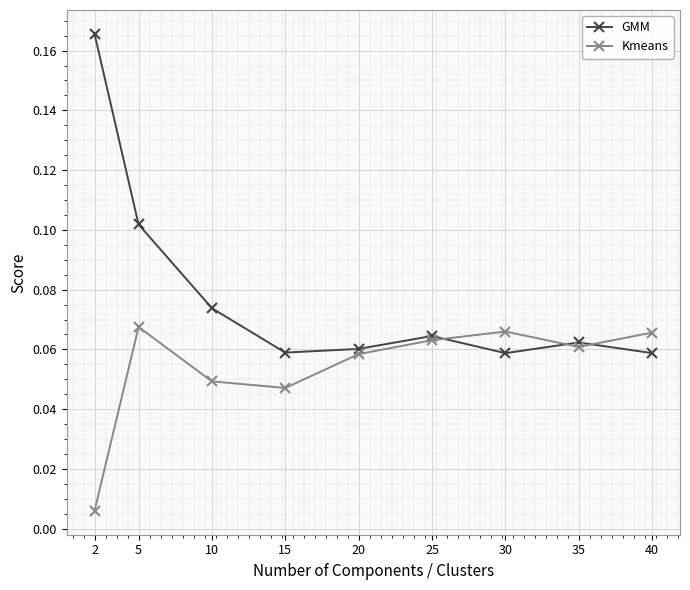

At which category does the chart reach its peak across all series?

2